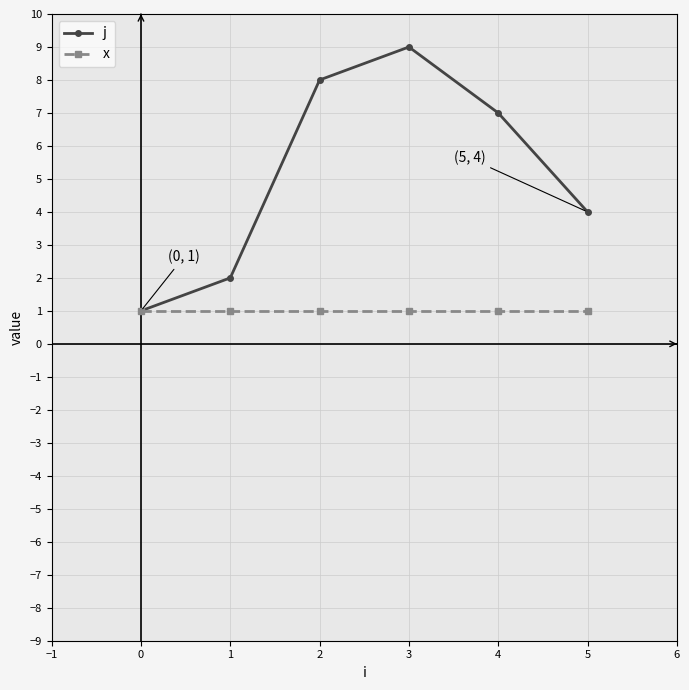

Which category has the highest value in the j series?

3